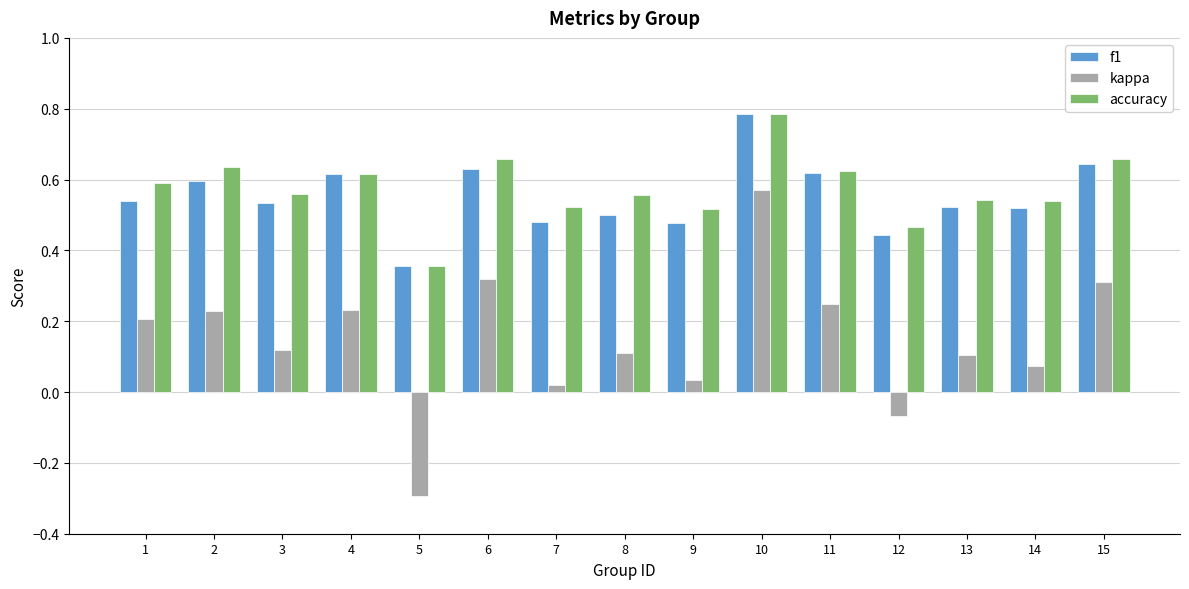

Which category has the lowest value in the accuracy series?

5